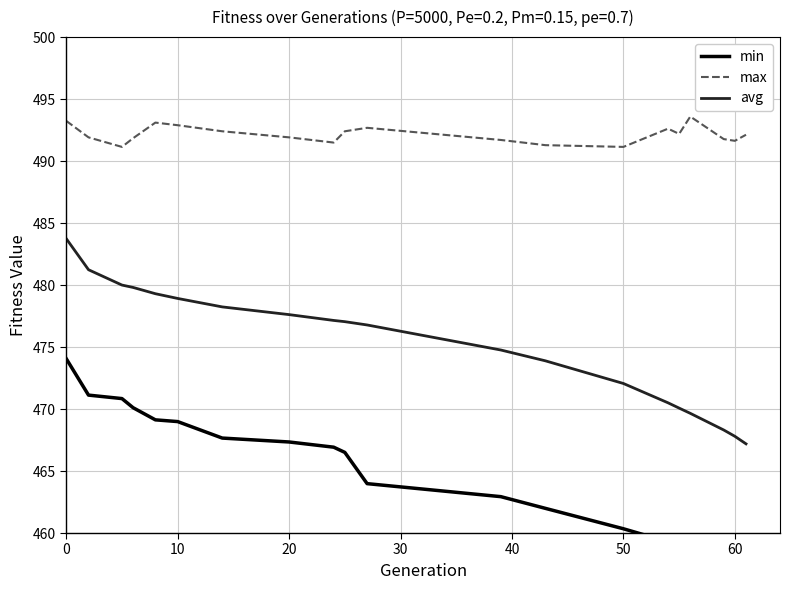

The avg series shows 652.5 at 50. True or false?

False